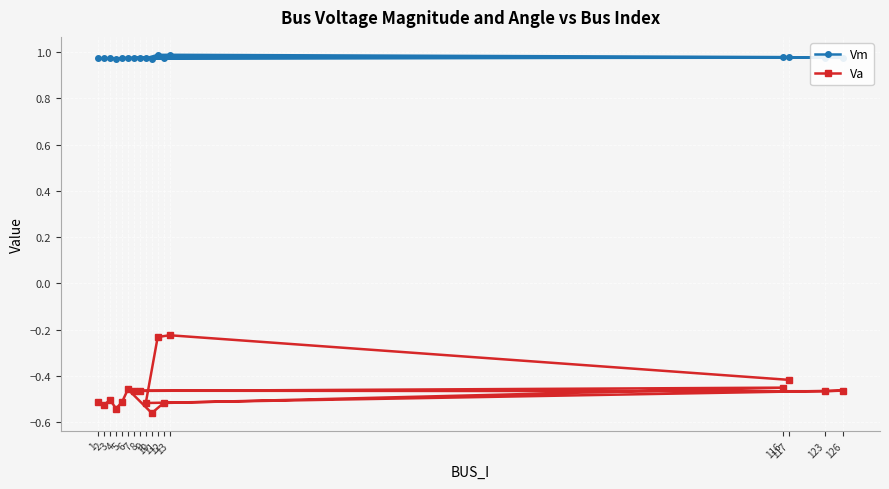

True or false: Vm has a value of 0.7 at 3.

False